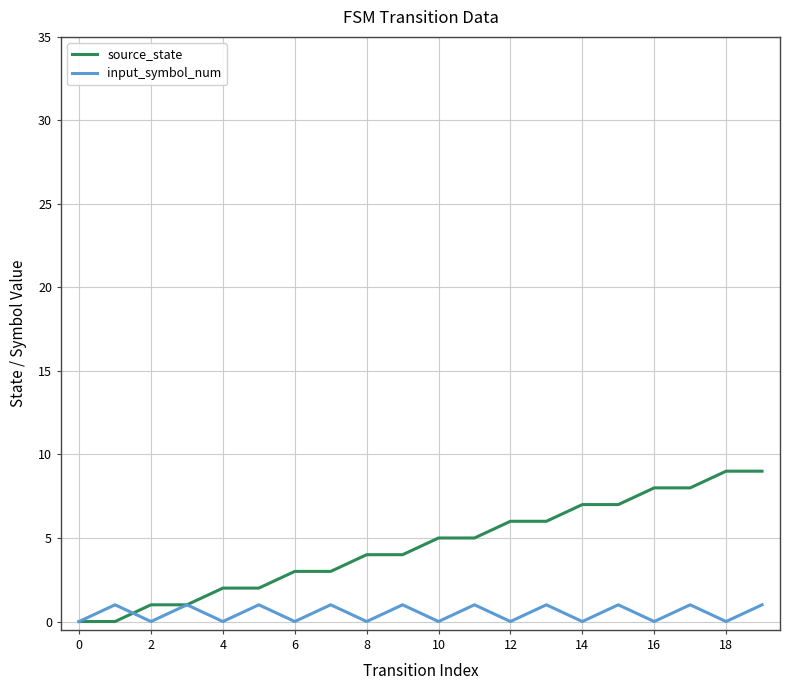

Which series has the largest total across all categories?

source_state